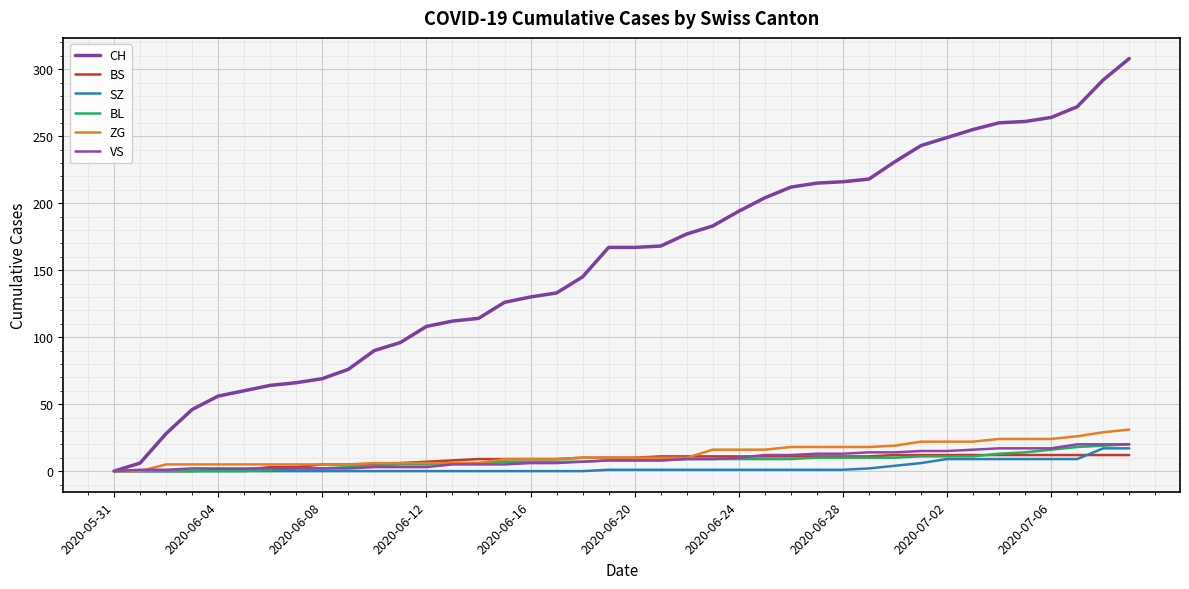

True or false: BL and ZG intersect in this chart.

False